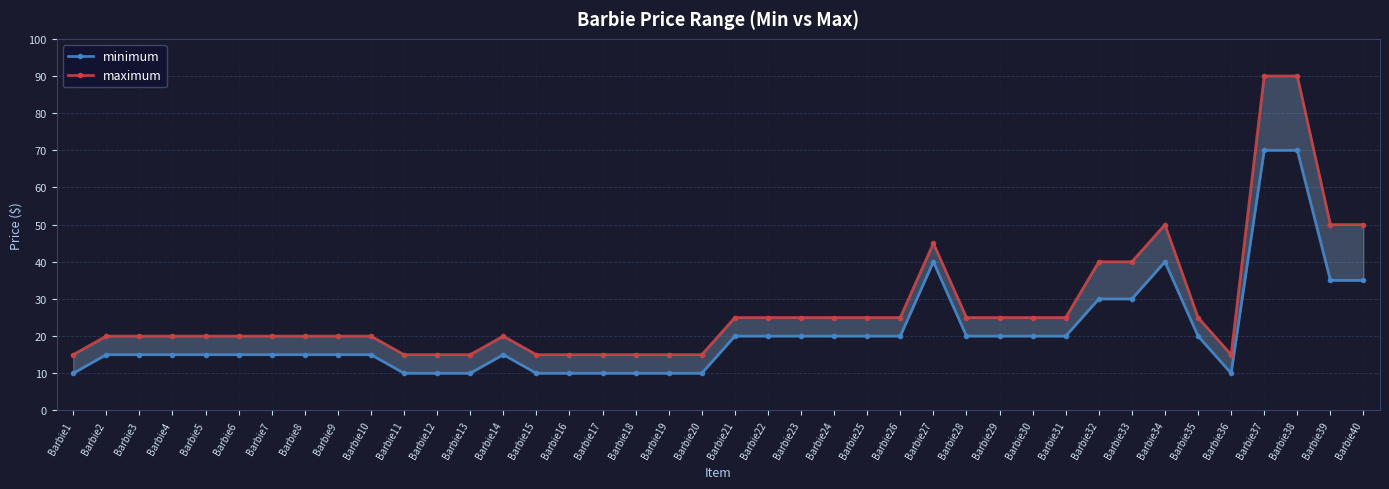

True or false: minimum and maximum cross at least once.

False